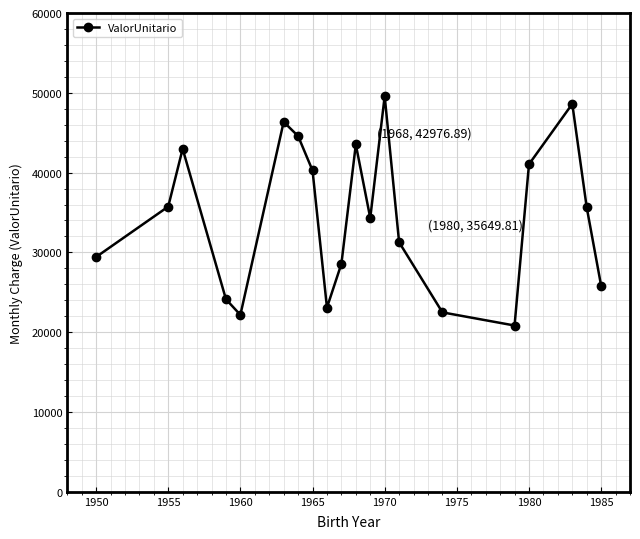

How many lines are shown in the chart?

1